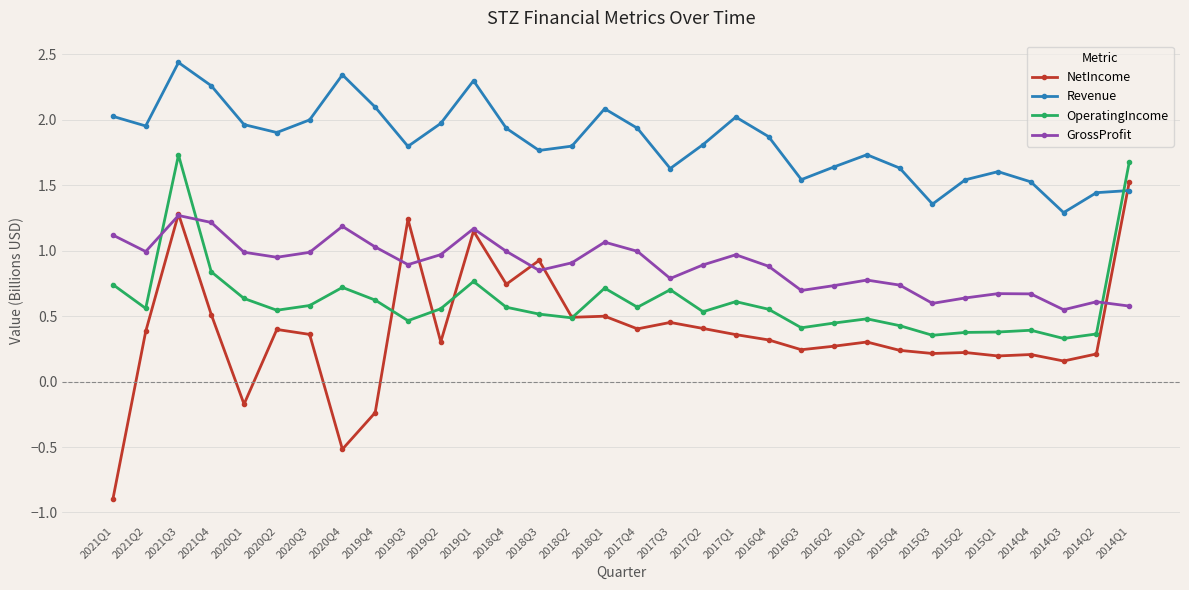

What is the approximate value of GrossProfit at 2020Q3?

1.0